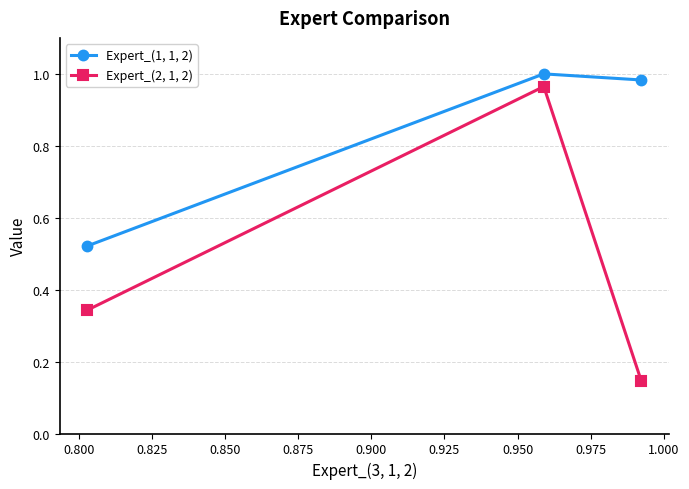

At how many categories does at least one series exceed 0?

3